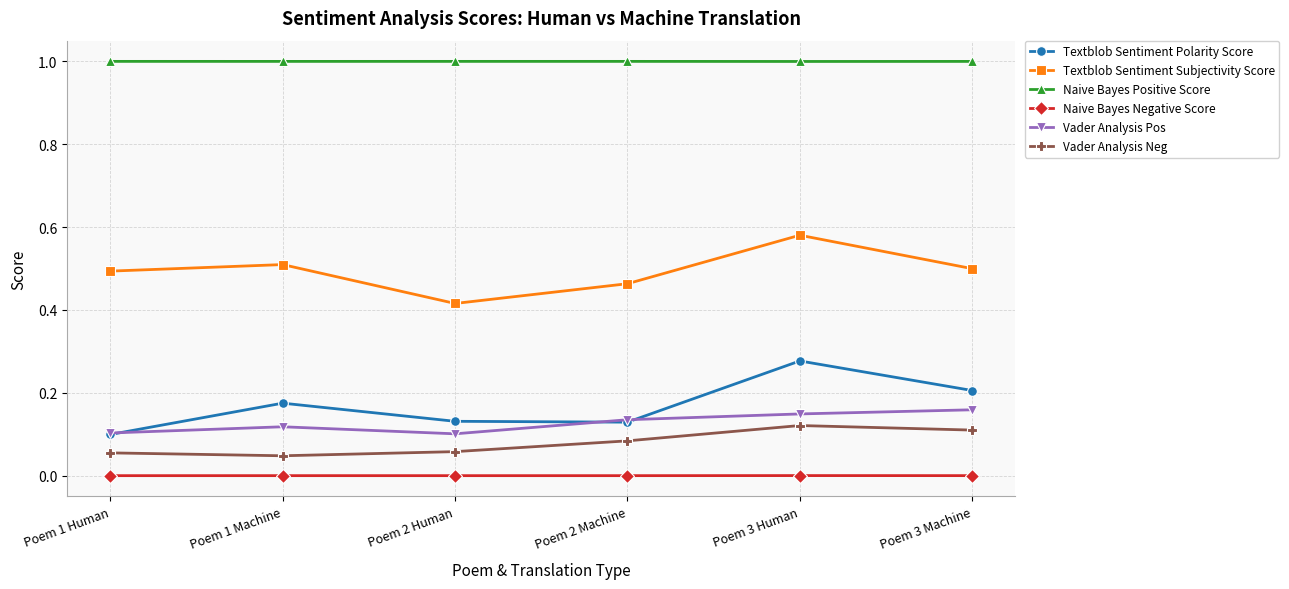

Which category has the lowest value in the Textblob Sentiment Subjectivity Score series?

Poem 2 Human